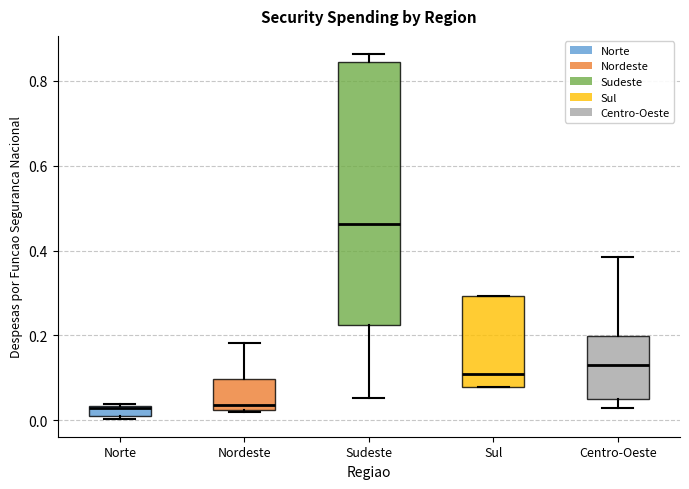

Comparing the boxes themselves (not the whiskers), which one is the tallest?

Sudeste